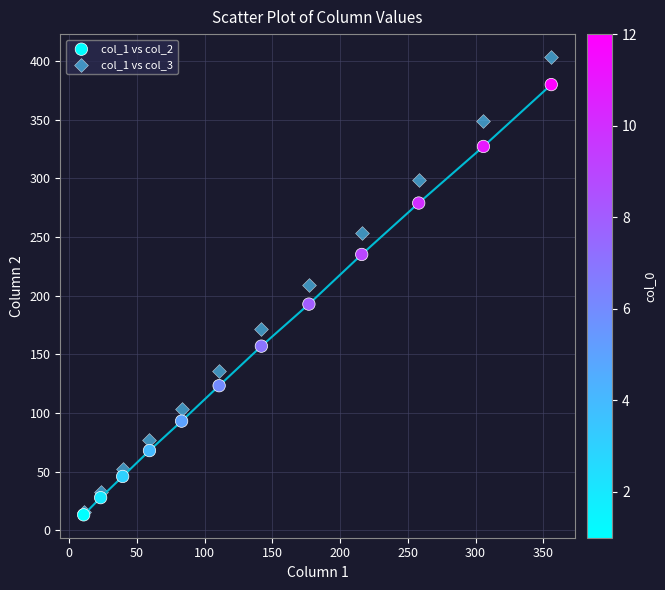

Which series reaches the maximum Y coordinate?

col_1 vs col_3